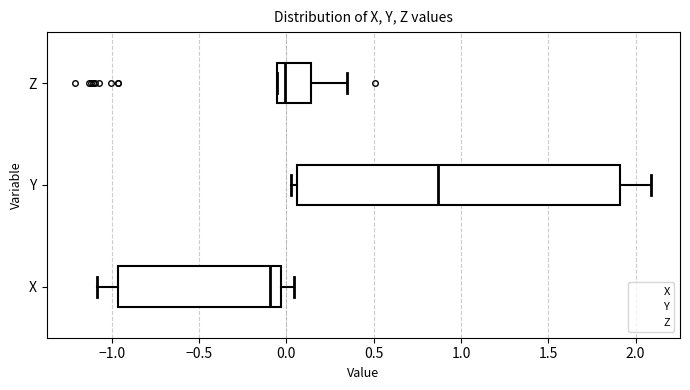

Where is the right edge of the box for Y on the x-axis? The values are not printed on the chart, so give them approximately, as read against the axis.

1.90